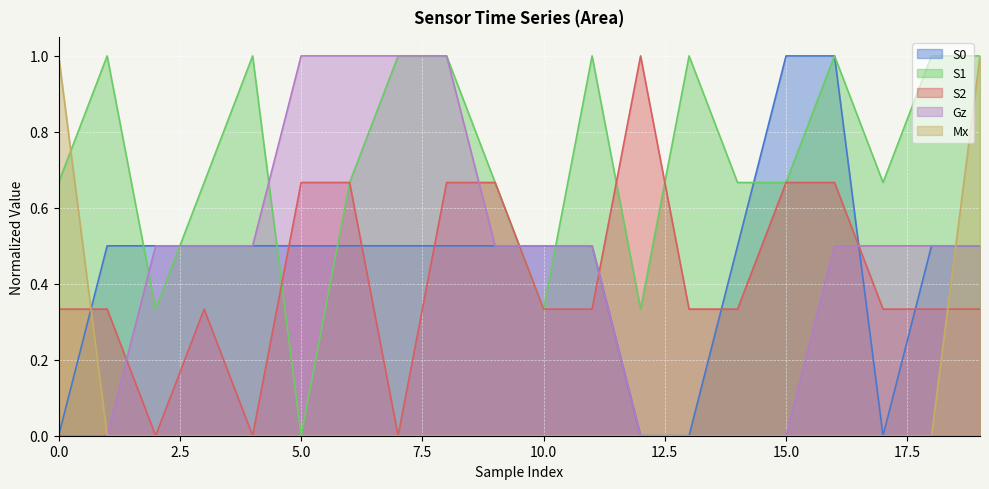

At which label is S1 closest to 0?

5.0